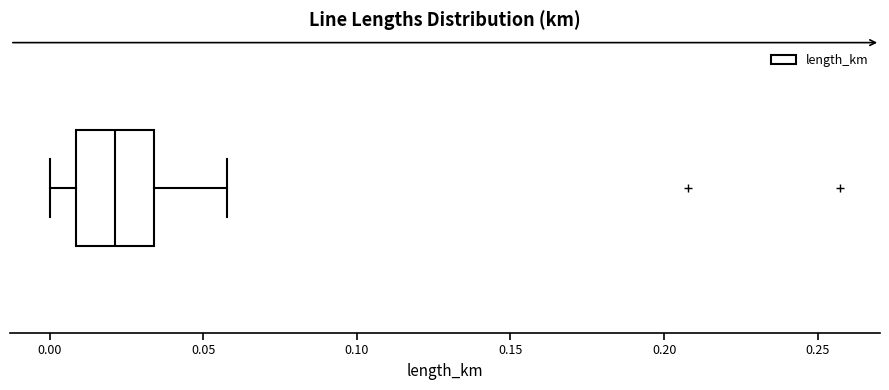

Read this box plot against the x-axis: the position of the median line, the range covered by the box, and the ends of both whiskers. The values are not printed on the chart, so give them approximately, as read against the axis.

median 0.020, box 0.010 to 0.035, whiskers 0.000 to 0.060